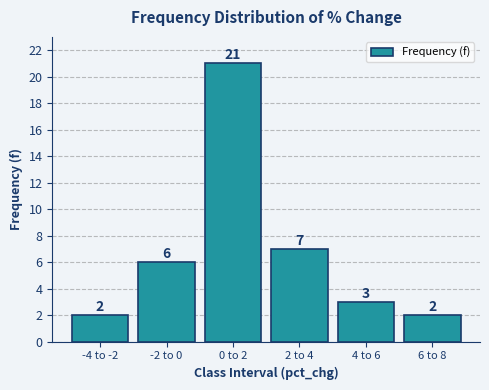

Reading right to left, what are all the values shown in this chart?

6 to 8=2	4 to 6=3	2 to 4=7	0 to 2=21	-2 to 0=6	-4 to -2=2